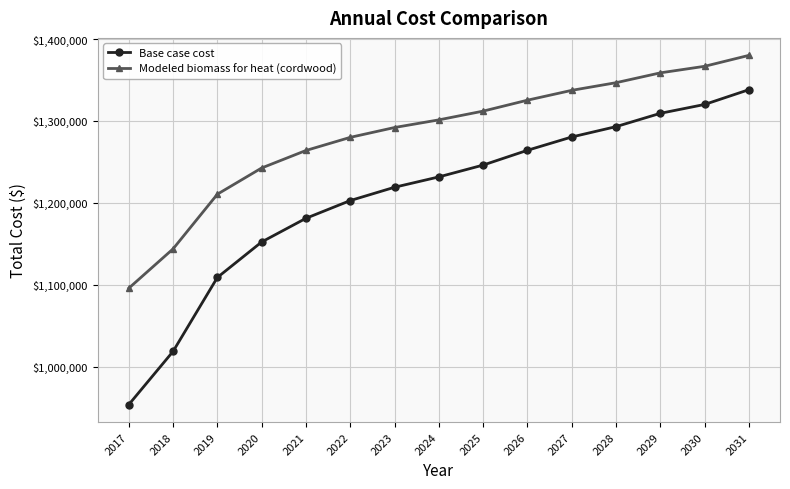

What is the value of the Modeled biomass for heat (cordwood) point at the 10th from the left?

1325260.5